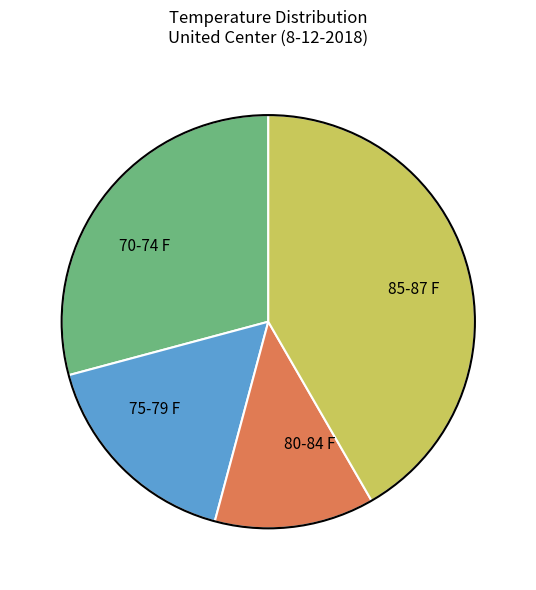

Is the sum of 80-84 F and 85-87 F greater than half?

Yes